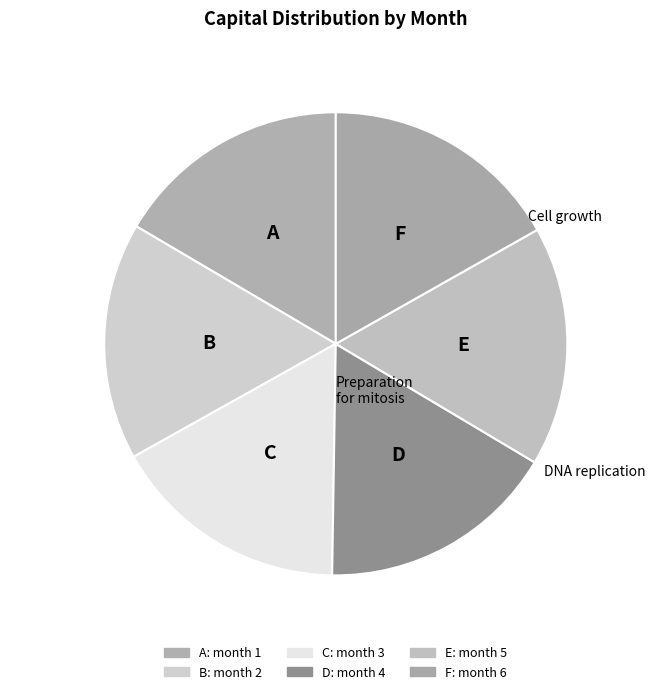

Count the number of slices in the pie.

6